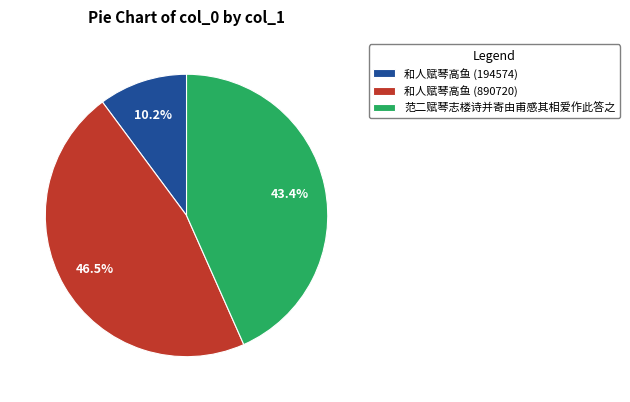

Do 和人赋琴高鱼 (890720) and 和人赋琴高鱼 (194574) together represent more than half of the pie?

Yes